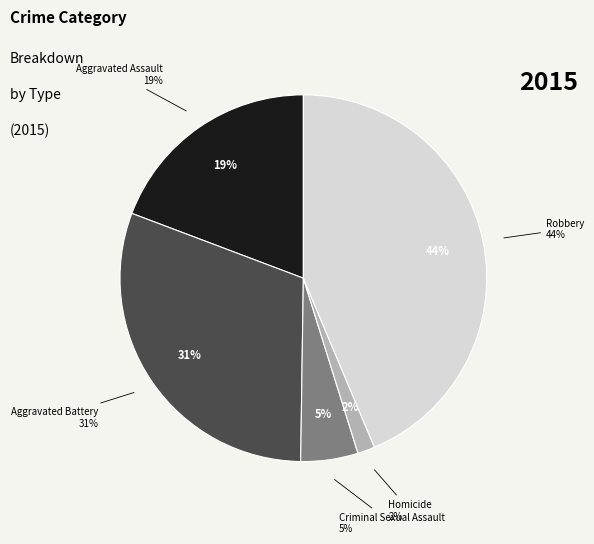

Is it true that Criminal Sexual Assault is 5% of the pie?

True